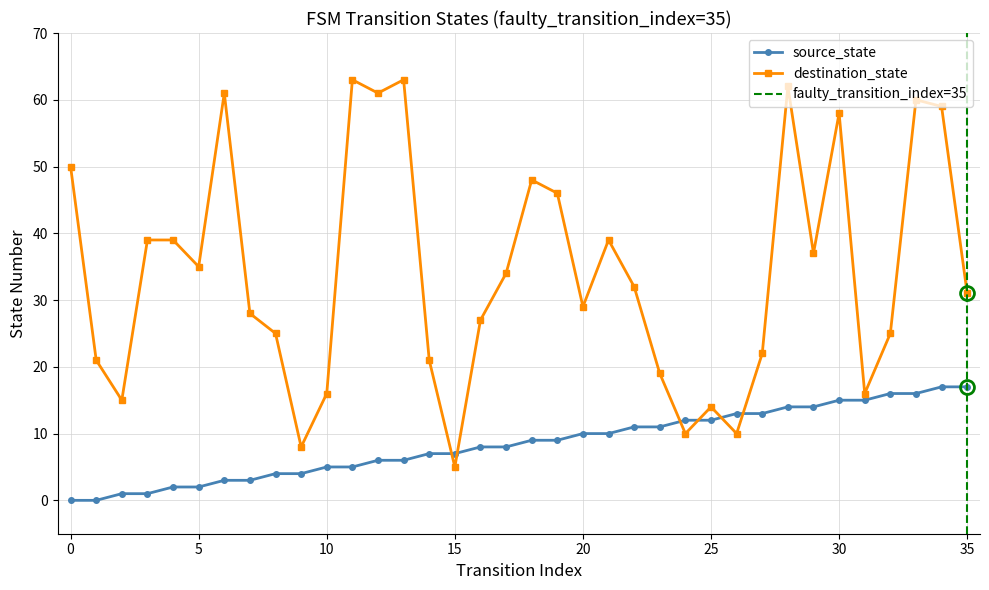

Does the chart display data point markers on the line(s)?

Yes